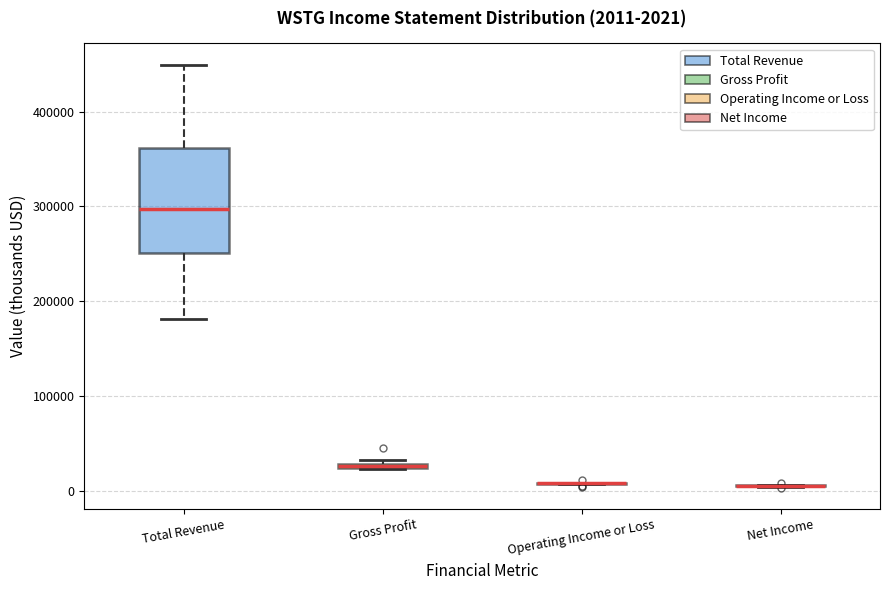

Which box is the tallest, from its lower edge to its upper edge?

Total Revenue